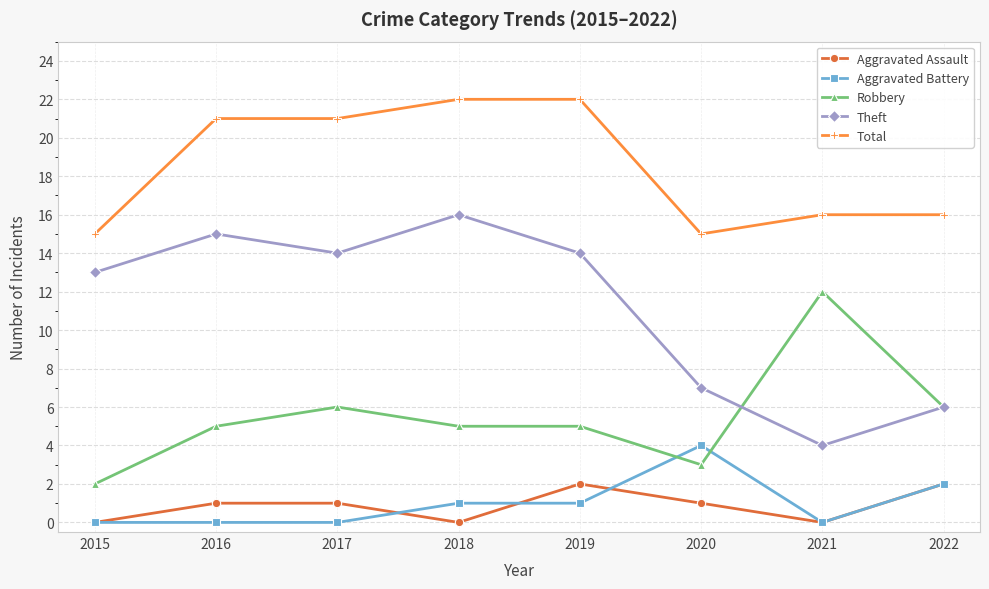

Reading right to left, transcribe all the data shown in this chart.

Aggravated Assault: 2022=2	2021=0	2020=1	2019=2	2018=0	2017=1	2016=1	2015=0
Aggravated Battery: 2022=2	2021=0	2020=4	2019=1	2018=1	2017=0	2016=0	2015=0
Robbery: 2022=6	2021=12	2020=3	2019=5	2018=5	2017=6	2016=5	2015=2
Theft: 2022=6	2021=4	2020=7	2019=14	2018=16	2017=14	2016=15	2015=13
Total: 2022=16	2021=16	2020=15	2019=22	2018=22	2017=21	2016=21	2015=15